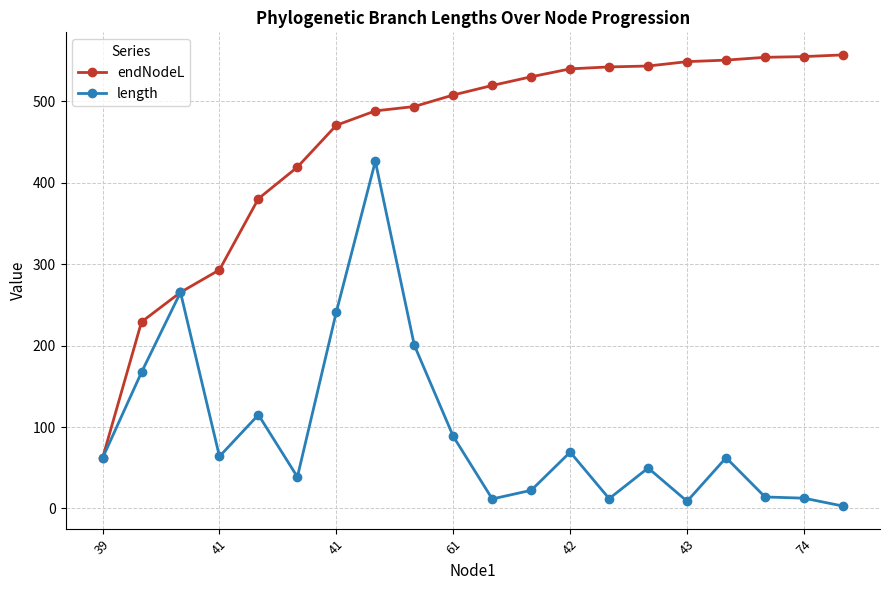

Which series has the largest range (max minus min)?

endNodeL